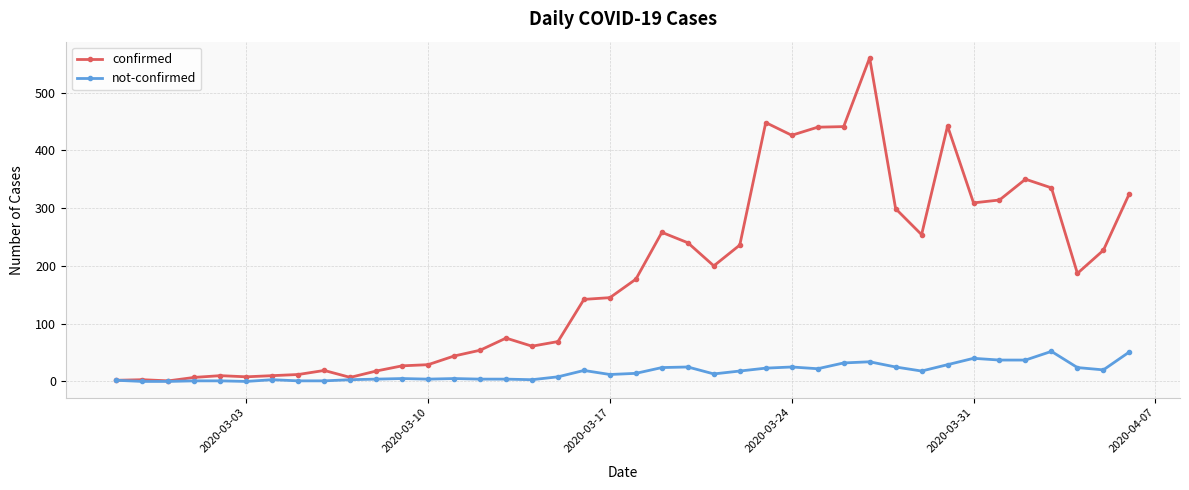

What are all the series names shown in the legend?

confirmed, not-confirmed